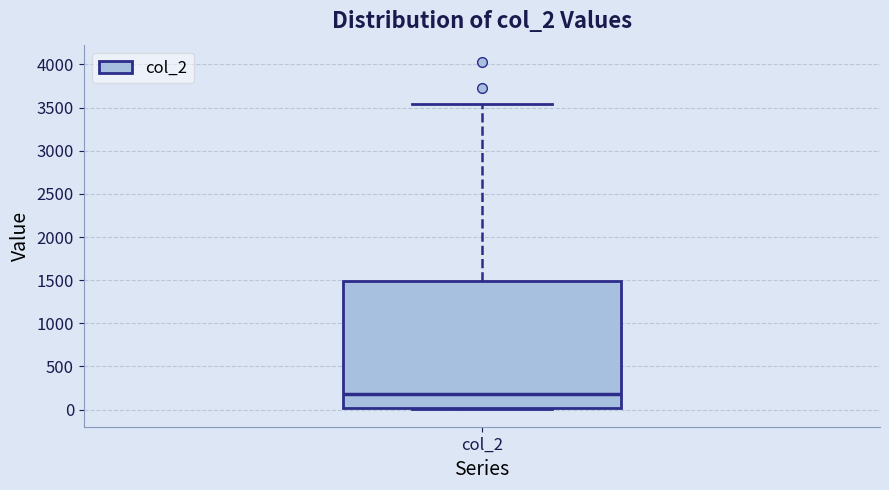

Transcribe this box plot: give where the median line is, the range the box spans, and where the two whiskers end, as read against the y-axis. The values are not printed on the chart, so give them approximately, as read against the axis.

median 200, box 0 to 1500, whiskers 0 to 3550